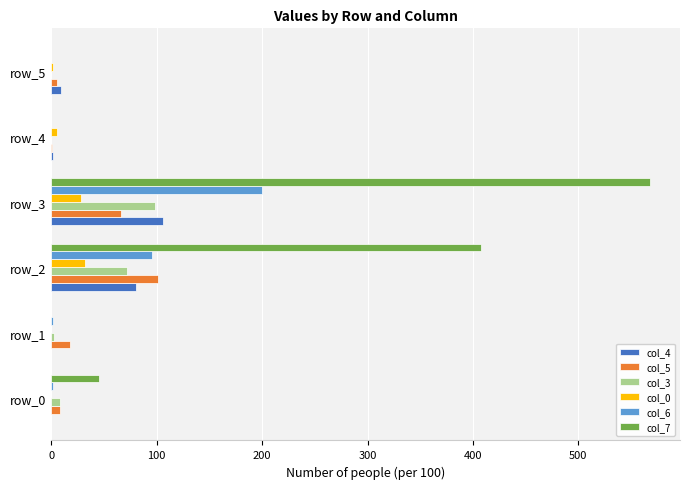

The value of col_6 at row_5 is 0. True or false?

True